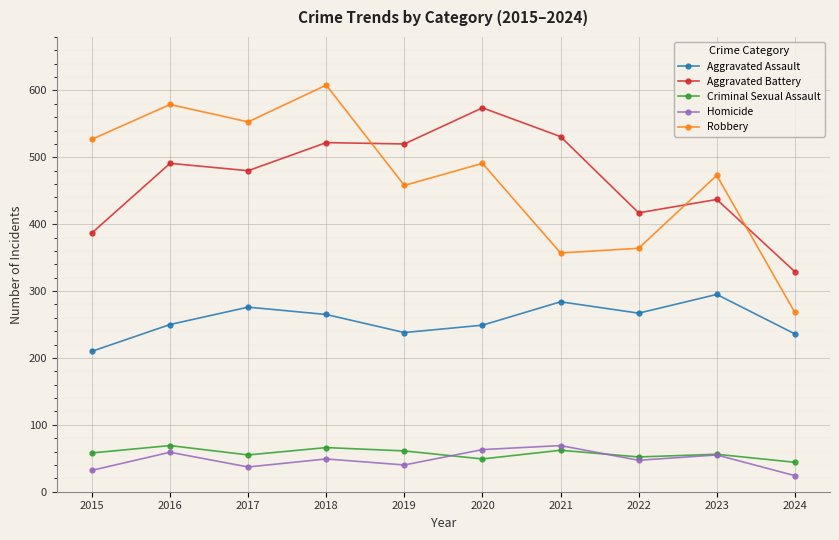

True or false: Homicide and Criminal Sexual Assault intersect in this chart.

True